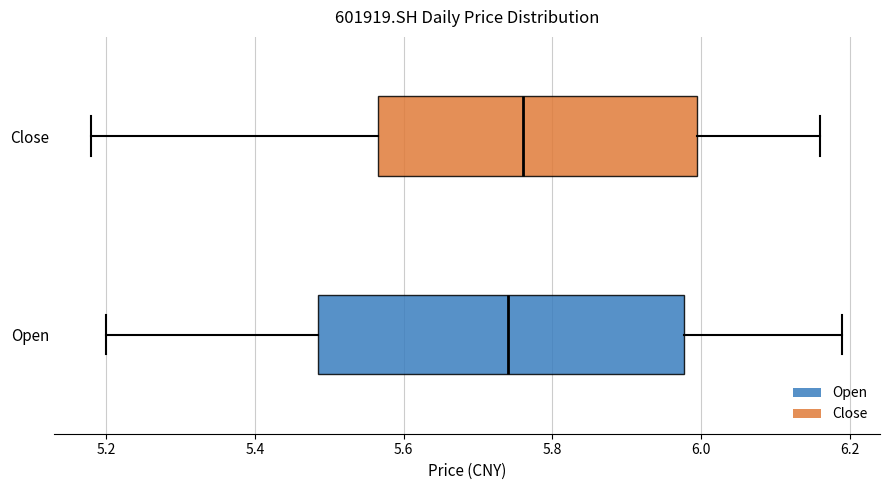

Where is the left edge of the box for Close on the x-axis? The values are not printed on the chart, so give them approximately, as read against the axis.

5.56